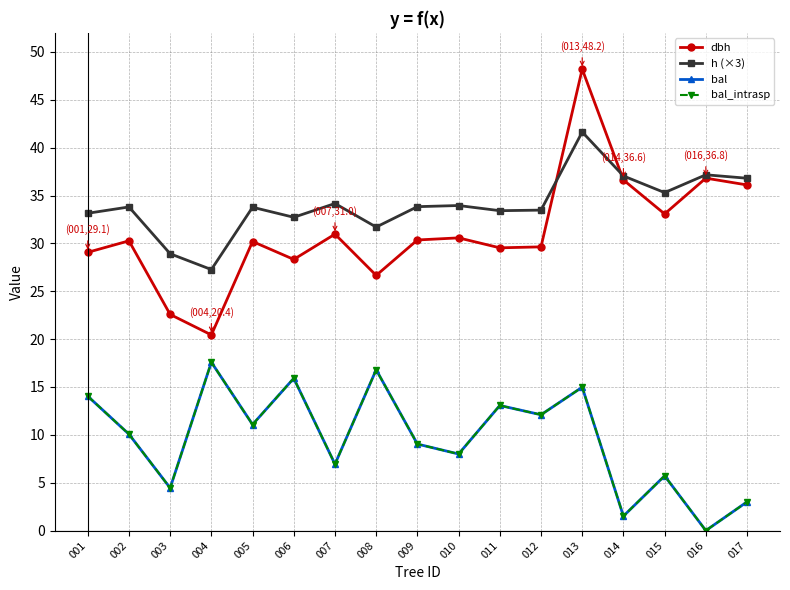

True or false: bal and bal_intrasp intersect in this chart.

False